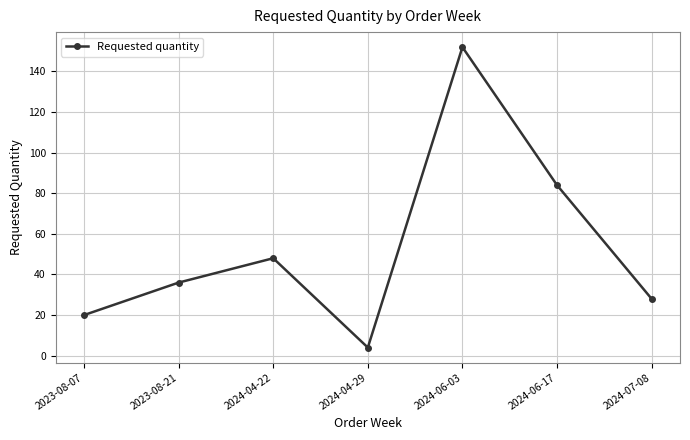

How many data points are less than 36?

3